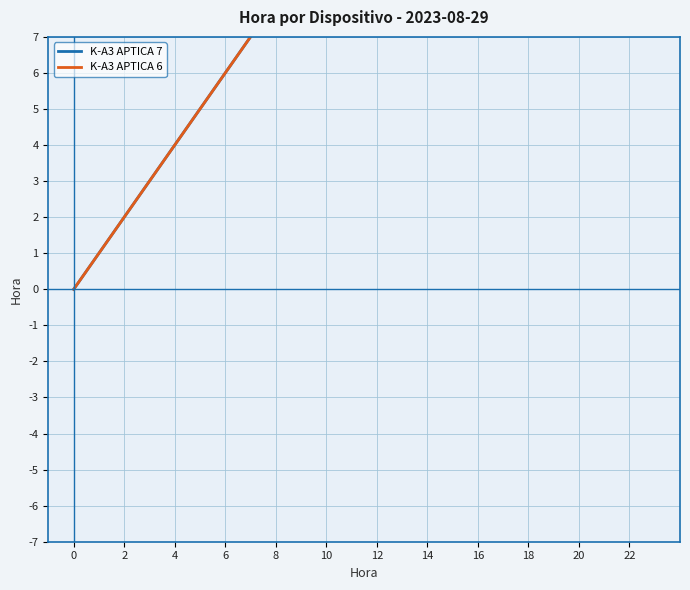

How many values in the K-A3 APTICA 7 series exceed 12?

11